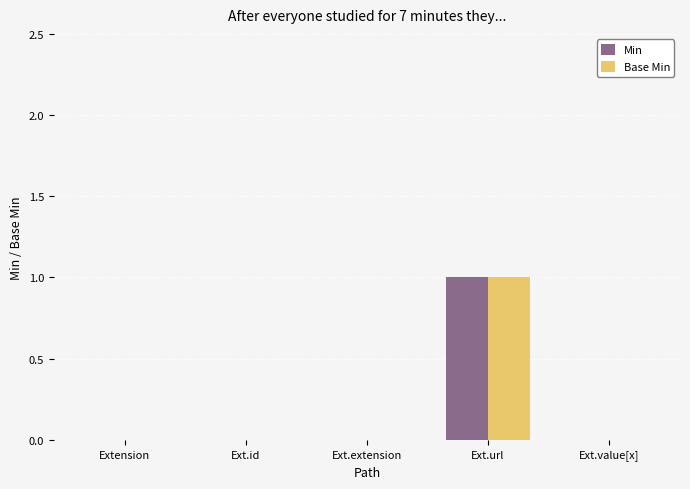

Which label corresponds to the largest value in the chart?

Ext.url